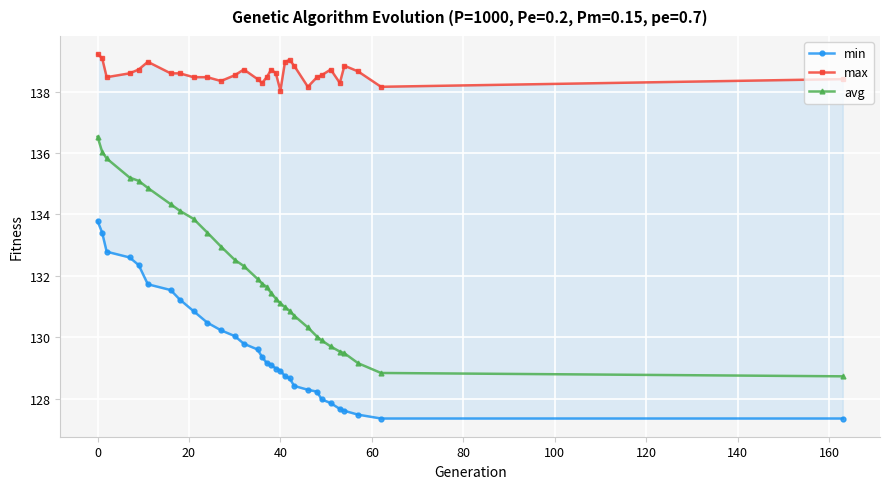

The avg series shows 136.5 at 0. True or false?

True